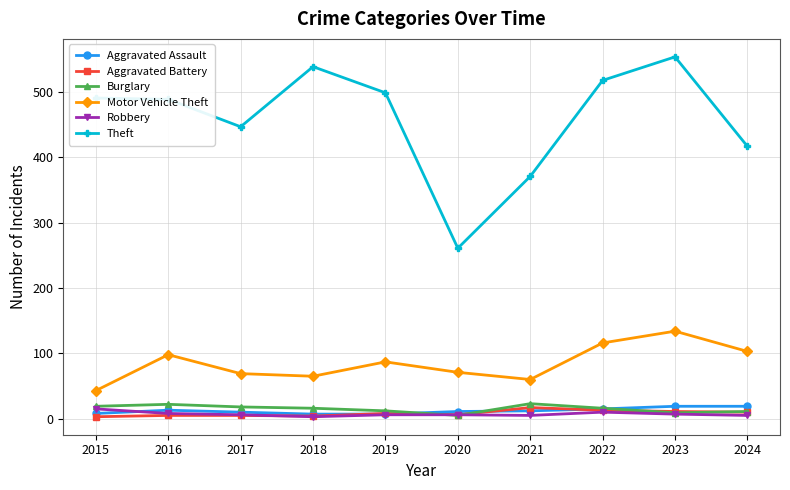

Which series has the widest spread of values?

Theft